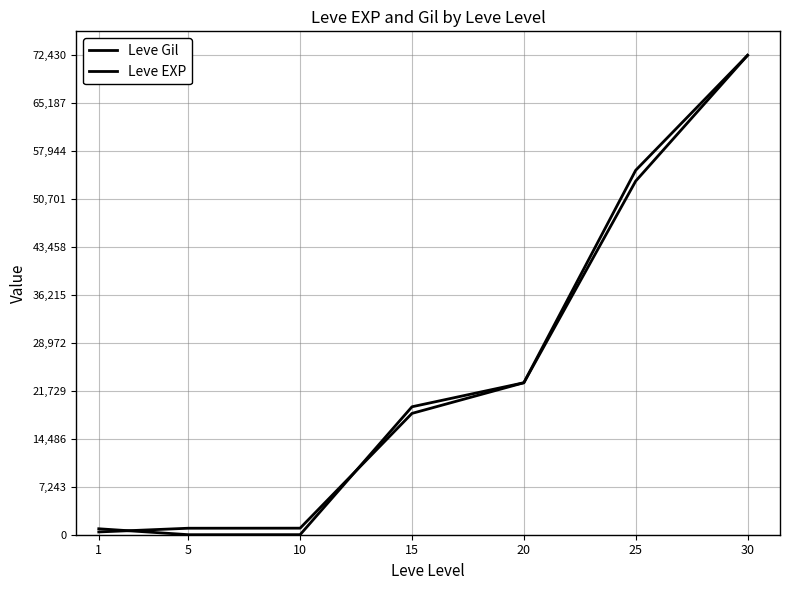

What is the difference between the maximum and minimum values in the Leve EXP series?

72424